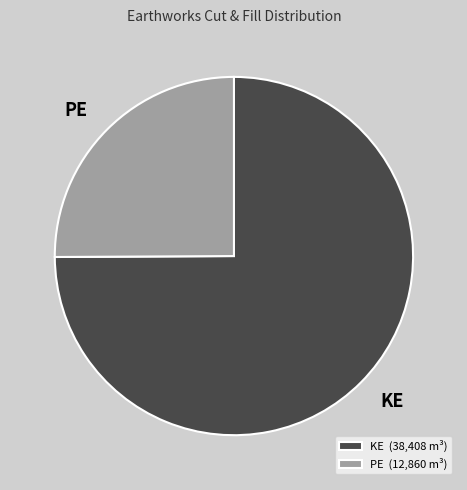

Combined, do PE and KE account for over 50%?

Yes